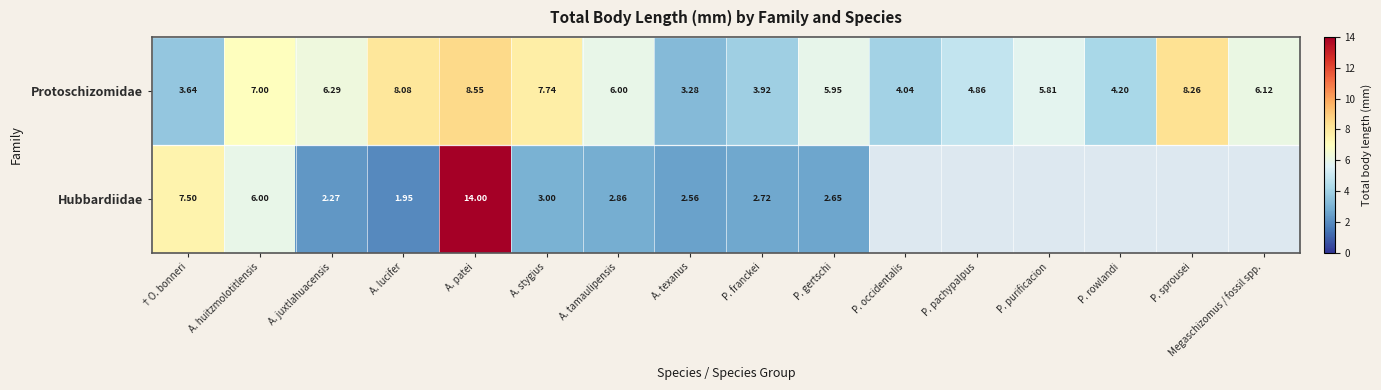

Where does the Protoschizomidae series first go above 6?

A. huitzmolotitlensis